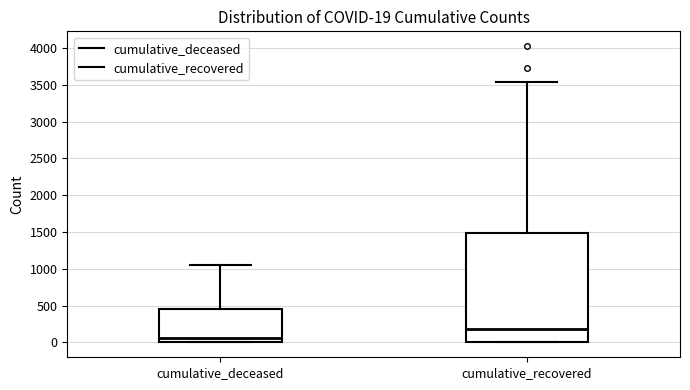

Which box has the lowest median line?

cumulative_deceased